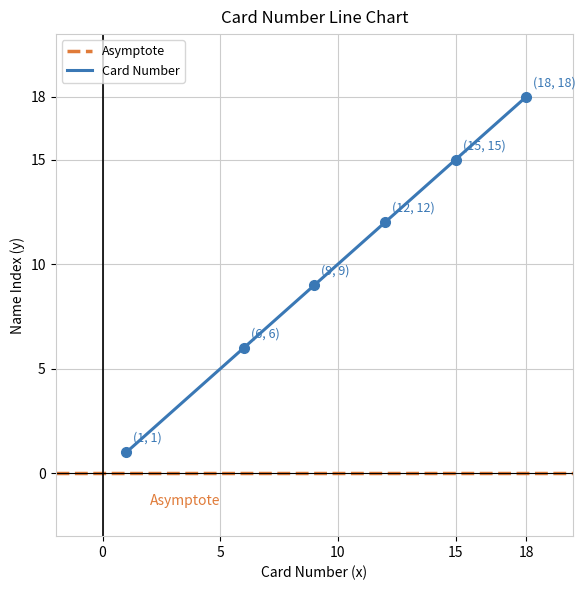

How many lines are shown in the chart?

1